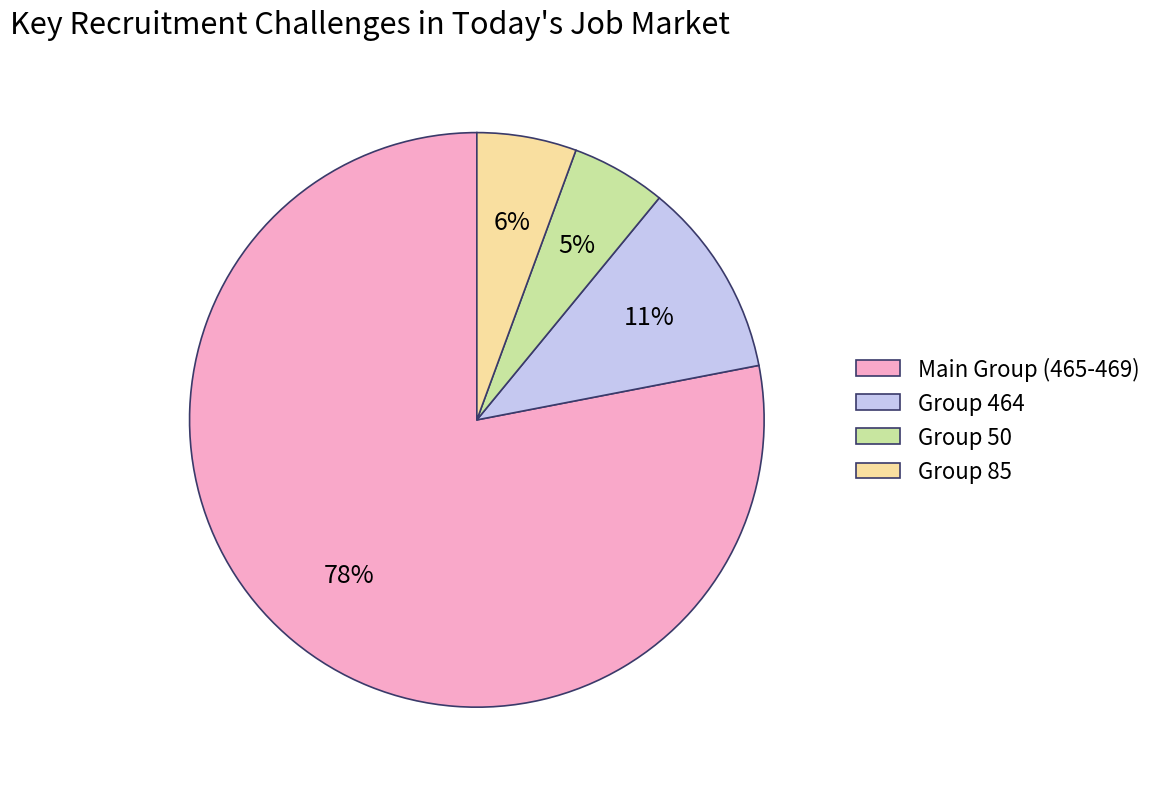

The Main Group (465-469) slice represents 65% of the pie. True or false?

False